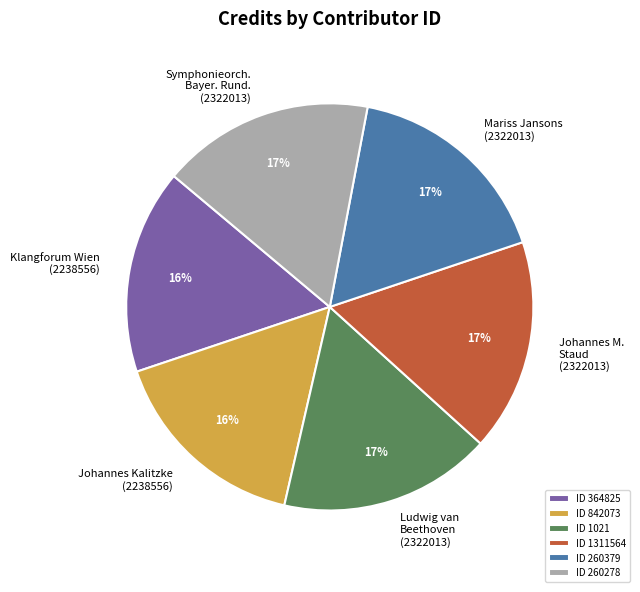

To the nearest percent, what percentage of the pie is Johannes M. Staud (2322013)?

17%